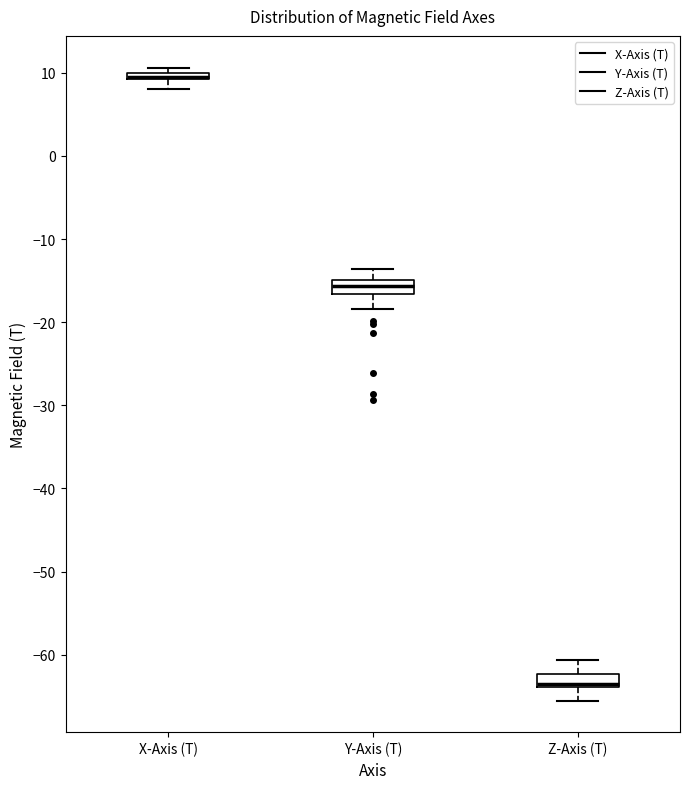

Where does the upper whisker of the box for Z-Axis (T) end on the y-axis? The values are not printed on the chart, so give them approximately, as read against the axis.

-61